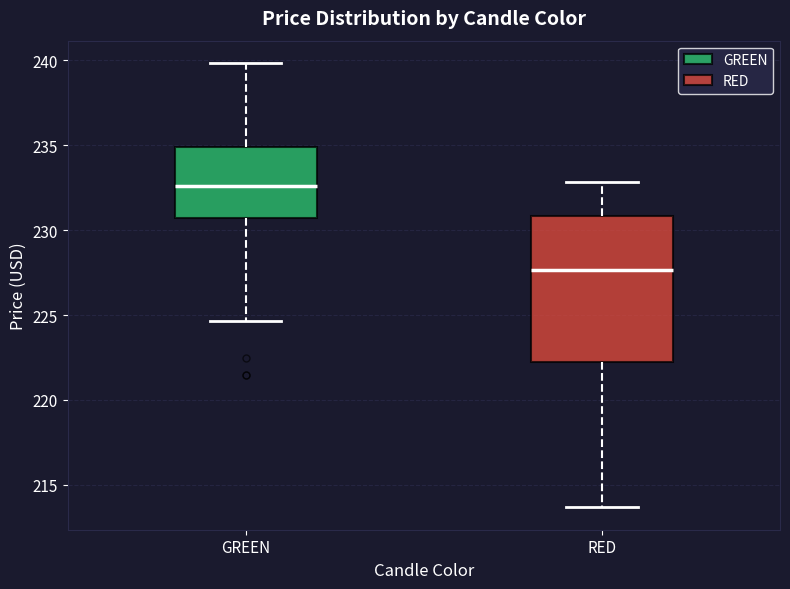

Reading left to right, transcribe this box plot: for each box, give where its median line is, the range the box spans, and where its two whiskers end, as read against the y-axis. The values are not printed on the chart, so give them approximately, as read against the axis.

GREEN: median 232.5, box 230.5 to 235.0, whiskers 224.5 to 240.0
RED: median 227.5, box 222.0 to 231.0, whiskers 213.5 to 233.0